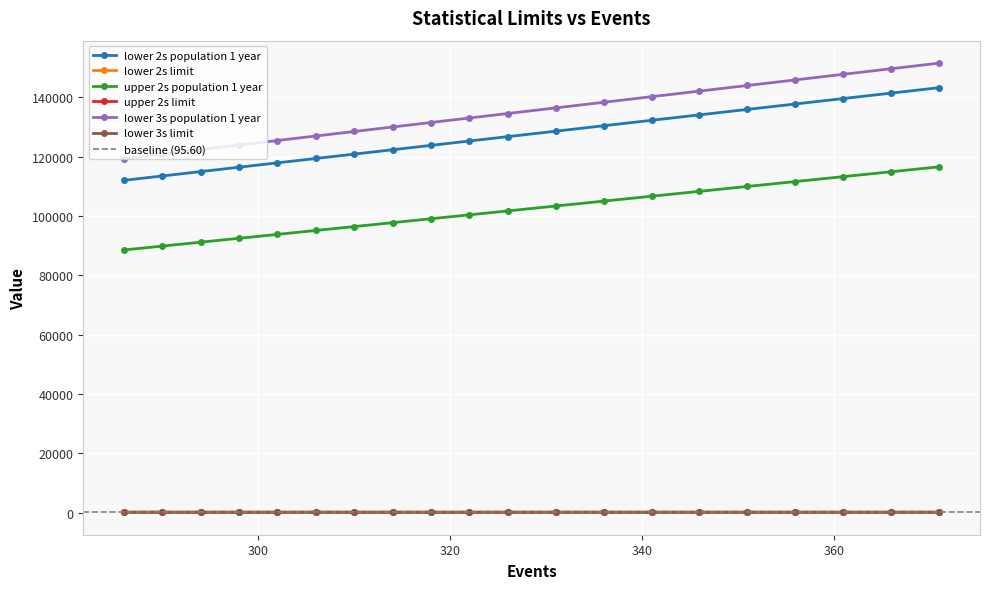

What is the average value of the upper_2s_limit series?

106.9